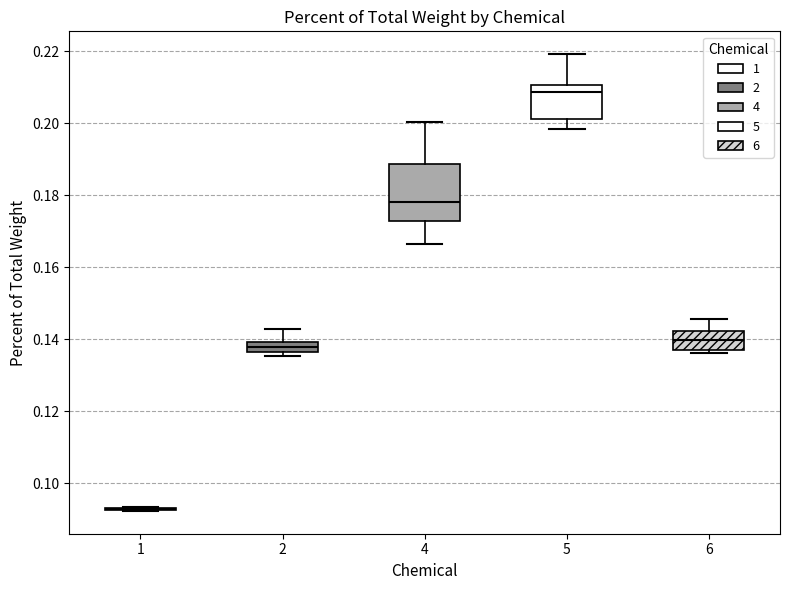

Where does the upper whisker of the box at x = 2 end on the y-axis? The values are not printed on the chart, so give them approximately, as read against the axis.

0.142